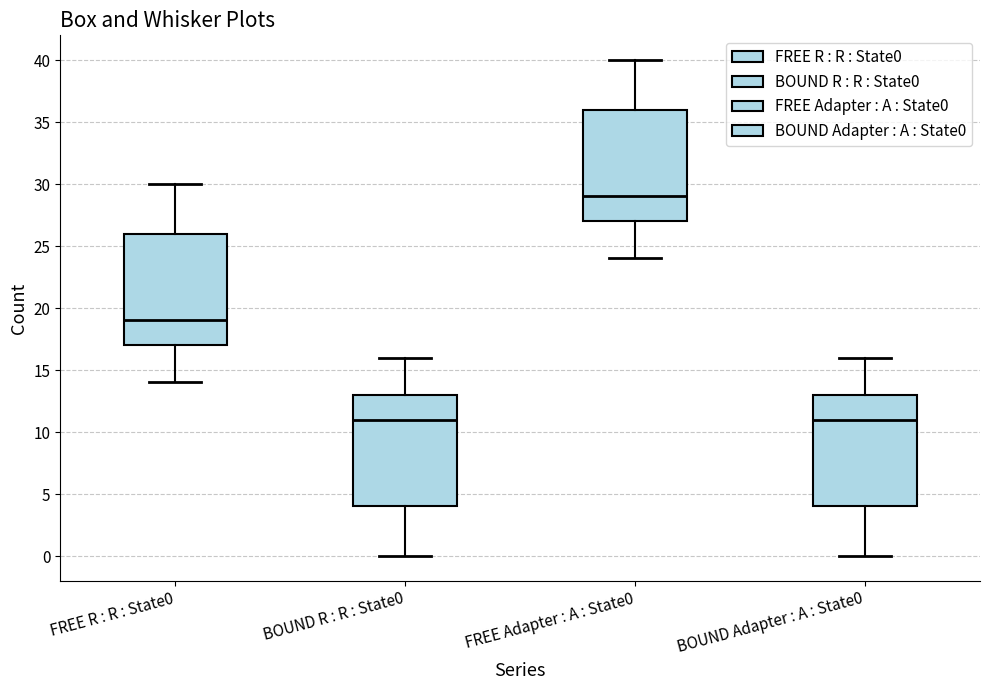

Where is the upper edge of the box for FREE Adapter : A : State0 on the y-axis? The values are not printed on the chart, so give them approximately, as read against the axis.

36